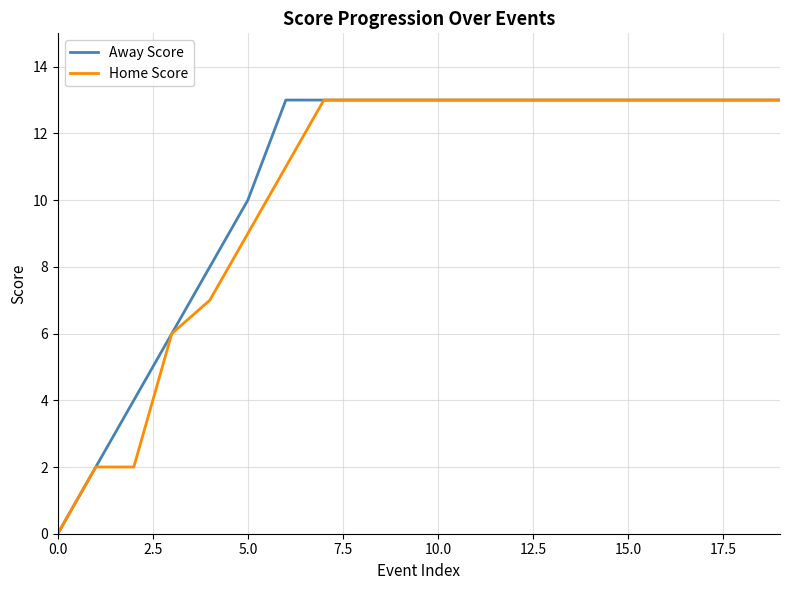

Count the number of categories in the chart.

20